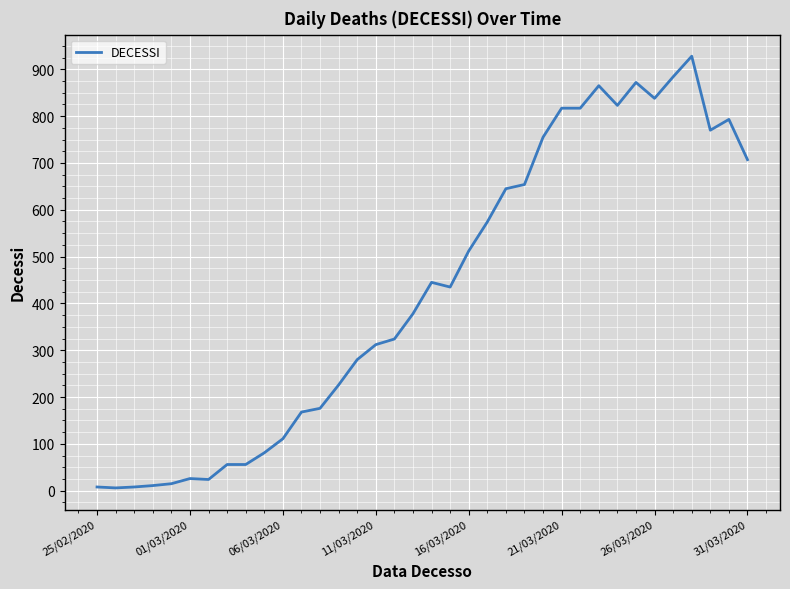

What is the greatest value displayed?

928